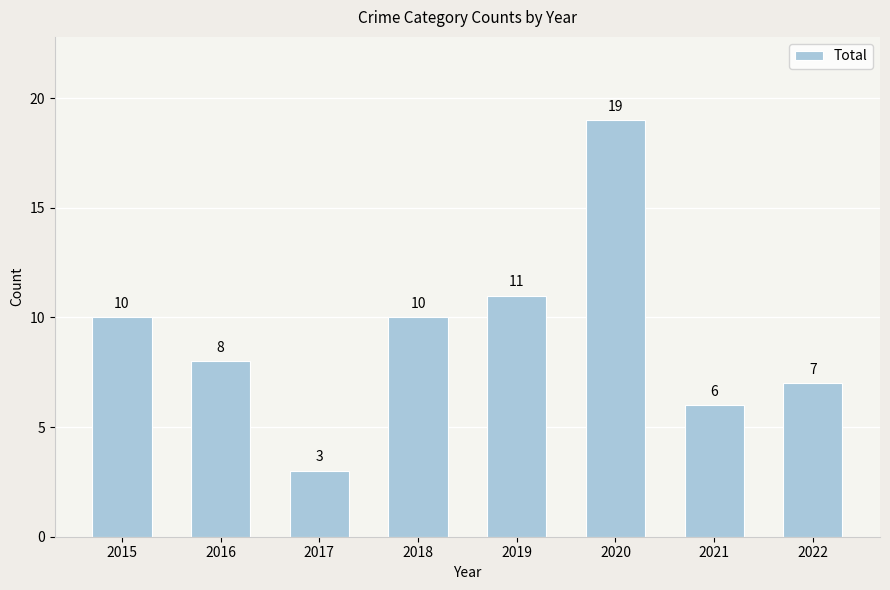

Read the value at 2018.

10